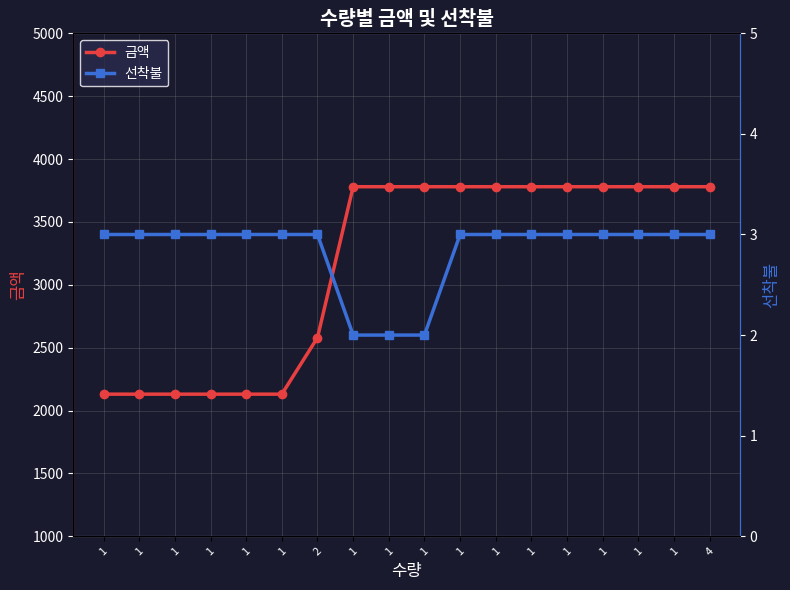

Which category has the highest value in the 금액 series?

1